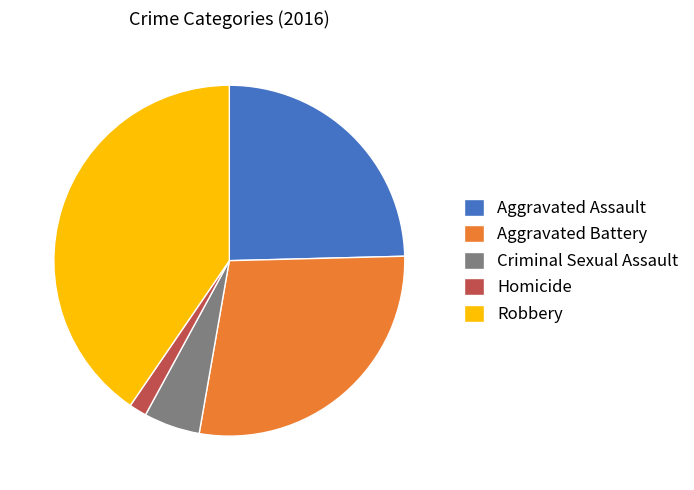

Do Robbery and Criminal Sexual Assault together represent more than half of the pie?

No